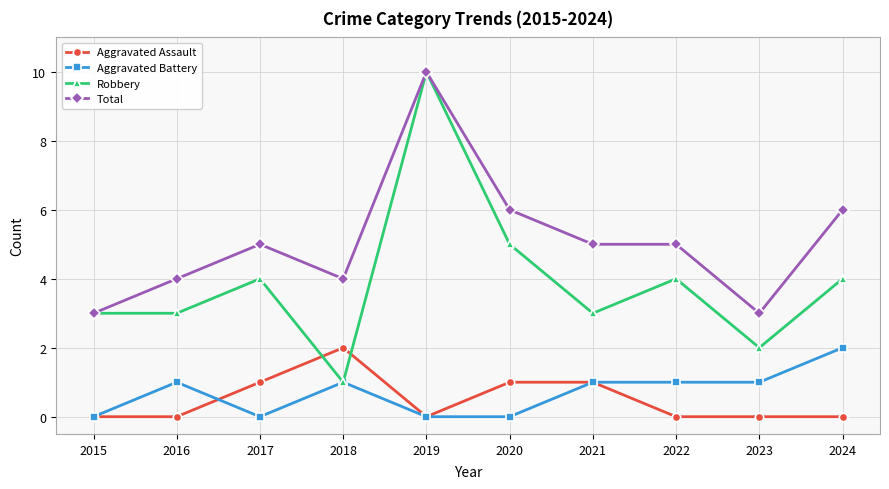

True or false: Total and Aggravated Battery intersect in this chart.

False